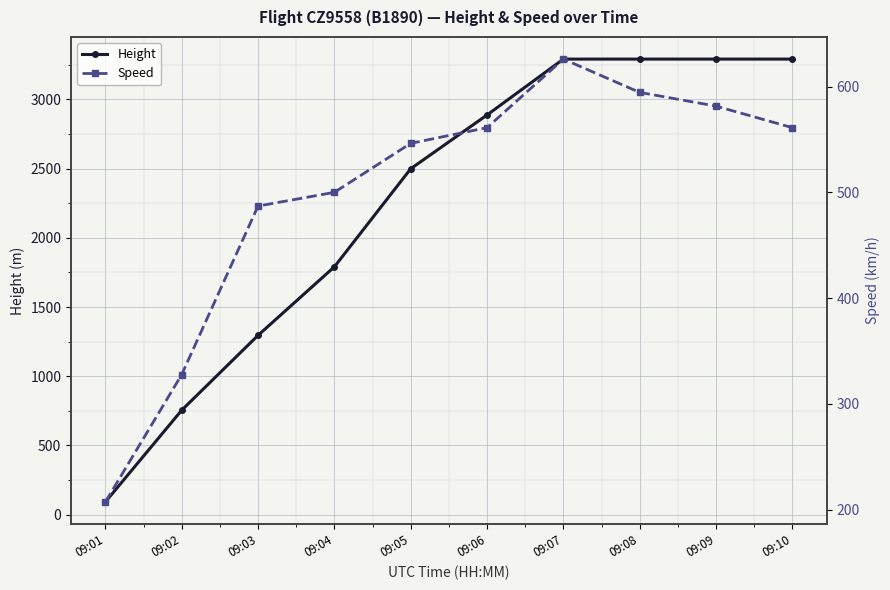

Which has a higher value, 09:09 or 09:02?

09:09